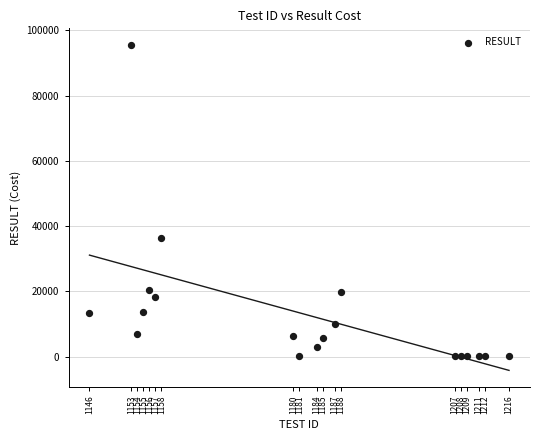

What Y value in the scatter plot is closest to 47952?

36287